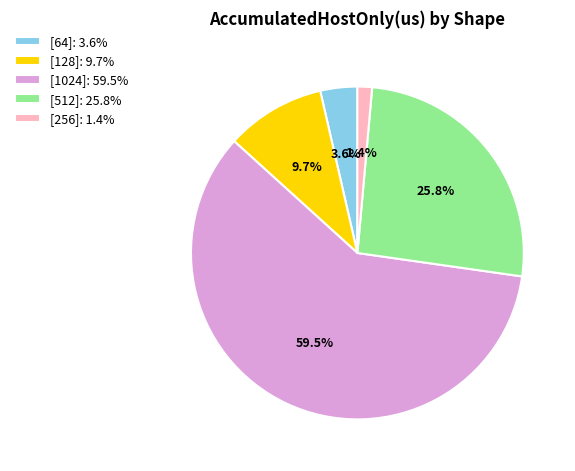

How much of the chart is everything except [512]: 25.8%?

74.2%